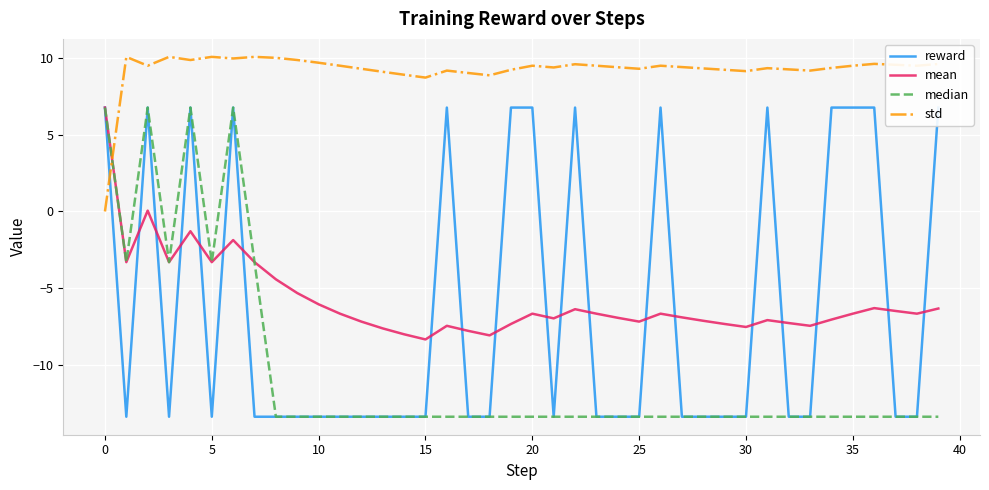

What is the value of the std point at the 34th from the left?

9.2